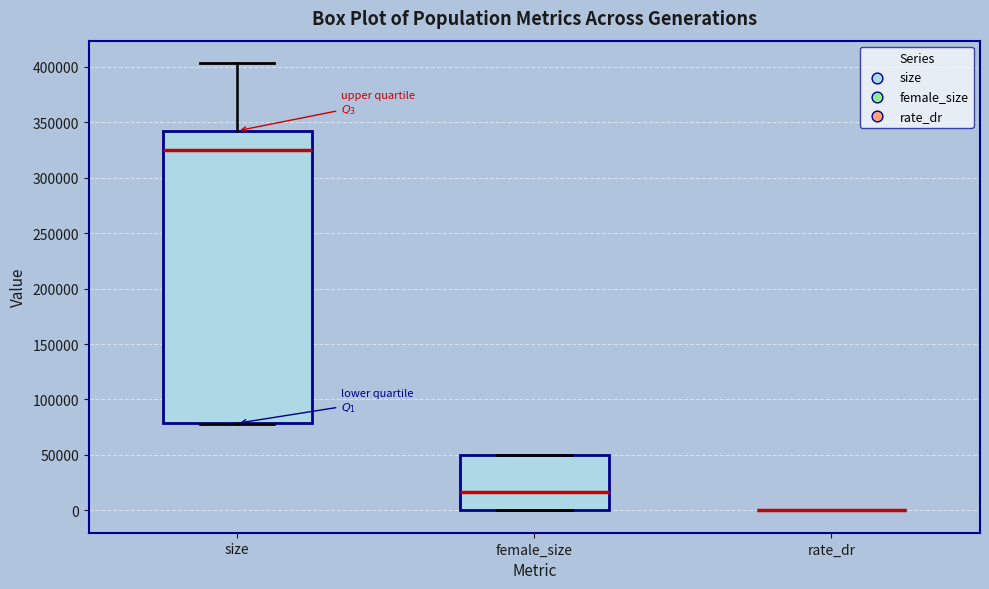

Reading left to right, read every box against the y-axis: the position of its median line, the range the box covers, and the ends of its whiskers. The values are not printed on the chart, so give them approximately, as read against the axis.

size: median 325000, box 80000 to 340000, whiskers 80000 to 405000
female_size: median 15000, box 0 to 50000, whiskers 0 to 50000
rate_dr: box collapsed to a line at 0, whiskers 0 to 0